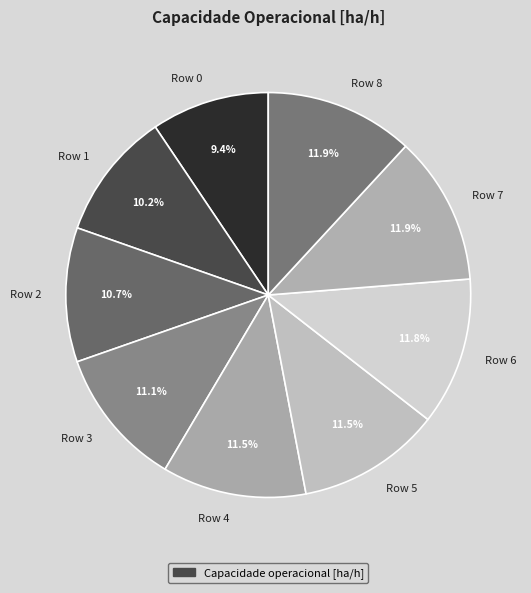

To the nearest percent, what percentage of the pie is Row 8?

12%